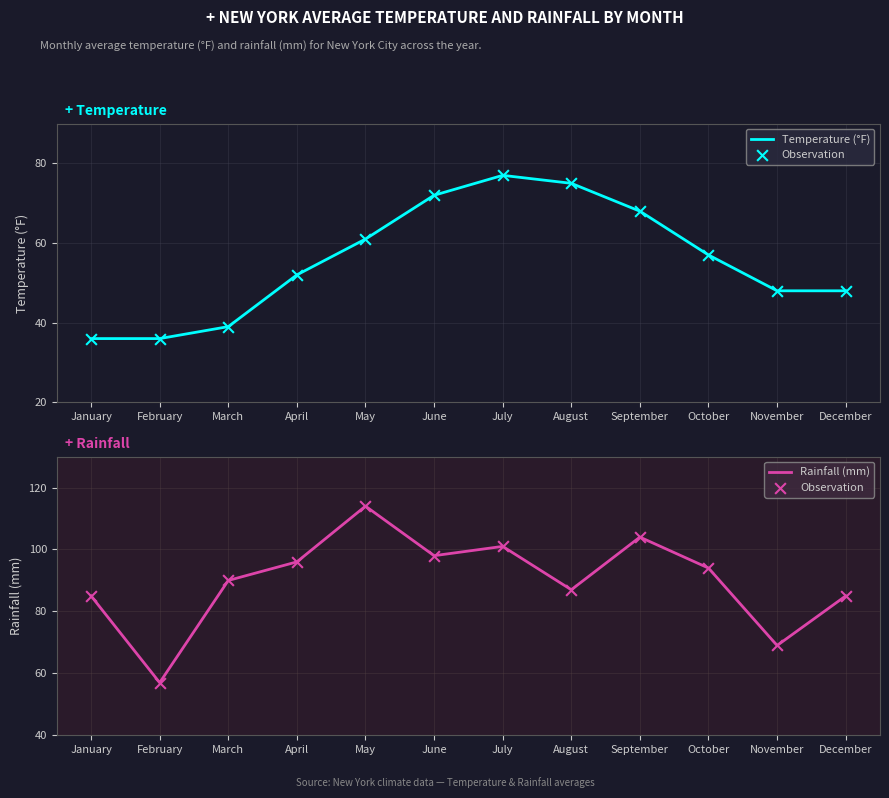

Which series reaches the minimum Y coordinate?

Temperature (°F)